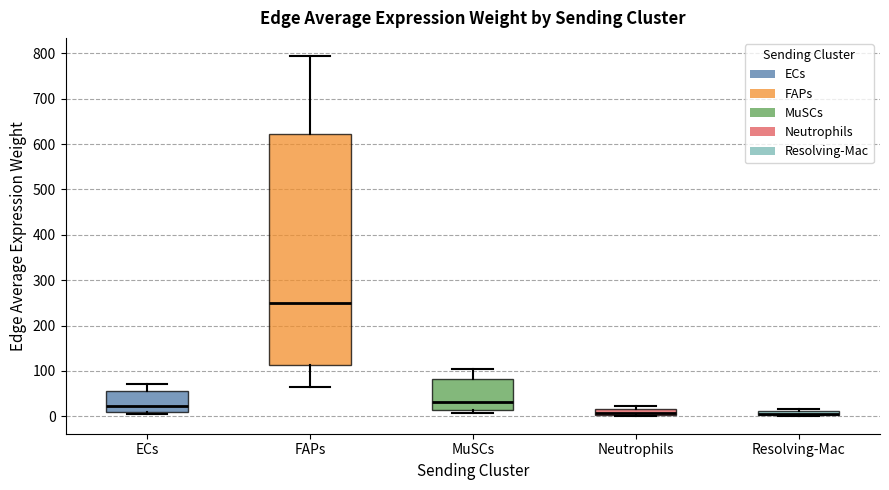

Where does the lower whisker of the box for FAPs end on the y-axis? The values are not printed on the chart, so give them approximately, as read against the axis.

60